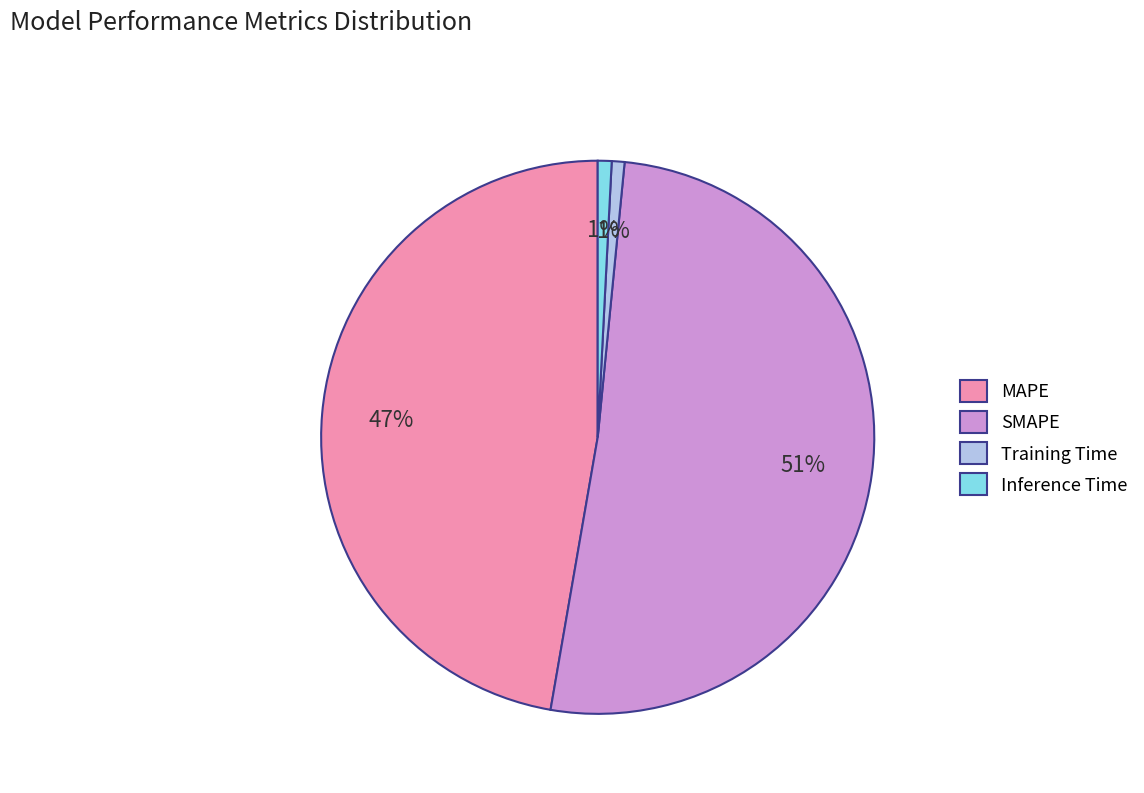

Count the number of slices in the pie.

4